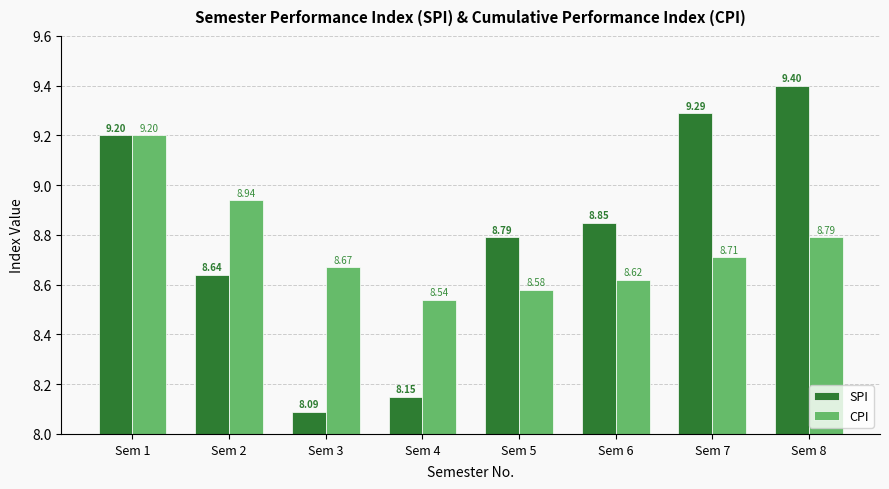

Between Sem 1 and Sem 4, which series saw the biggest shift?

SPI